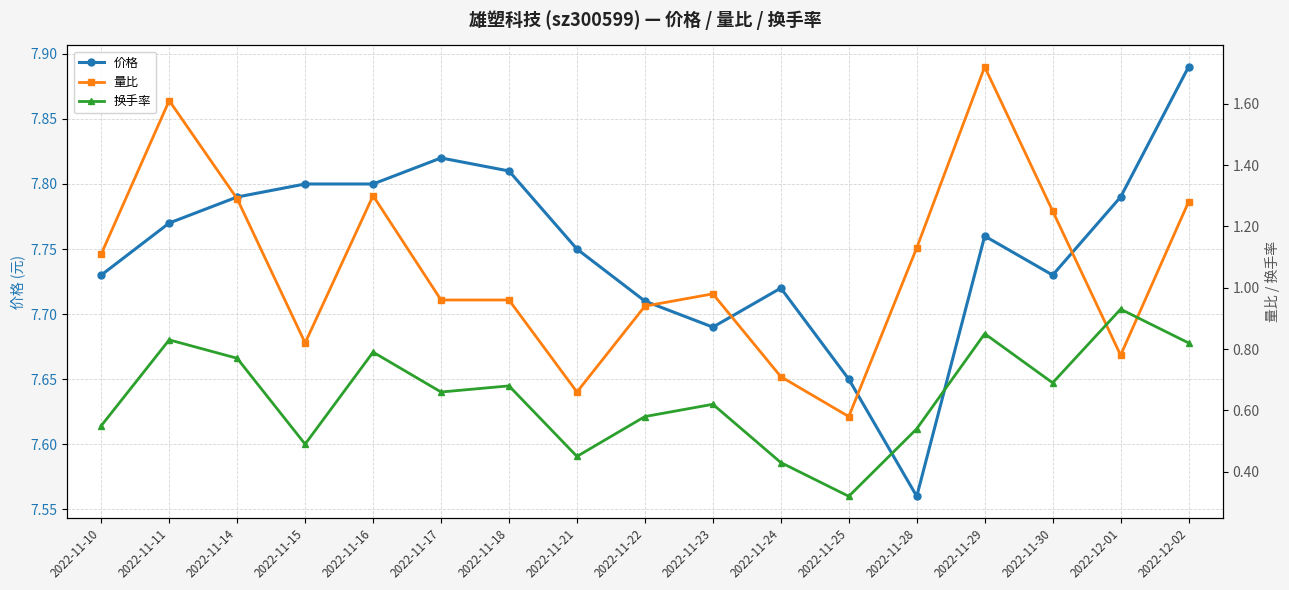

Which series ends up on top after the final intersection of 量比 and 换手率?

量比